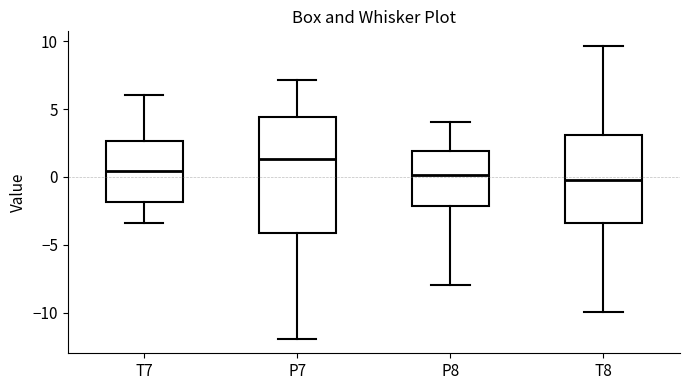

Which box is the tallest, from its lower edge to its upper edge?

P7